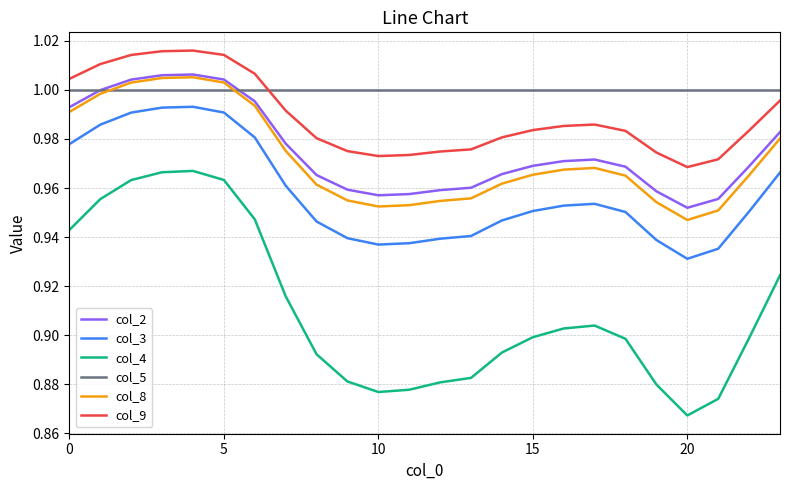

Which series has the widest spread of values?

col_4